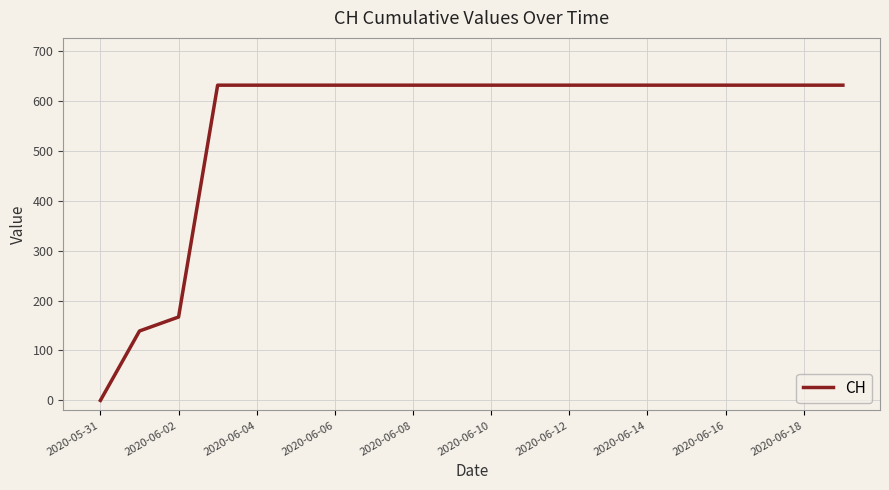

How many series are shown in this chart?

1